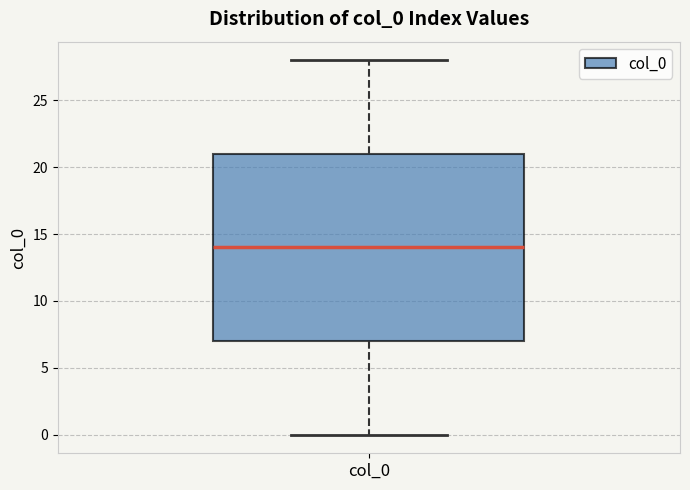

Read this box plot against the y-axis: the position of the median line, the range covered by the box, and the ends of both whiskers. The values are not printed on the chart, so give them approximately, as read against the axis.

median 14, box 7 to 21, whiskers 0 to 28